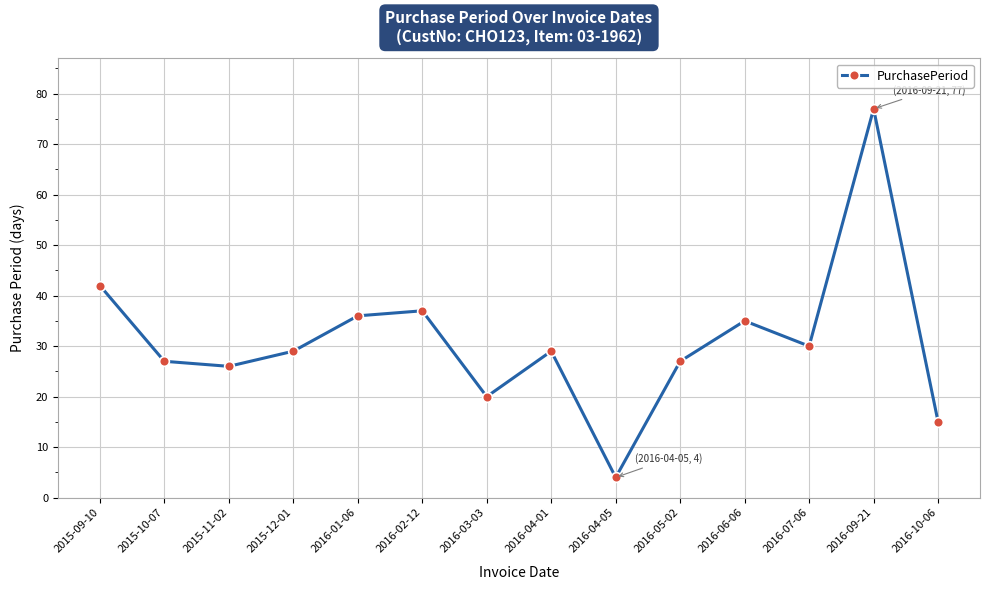

How many points are lower than both their immediate neighbors (excluding endpoints)?

4